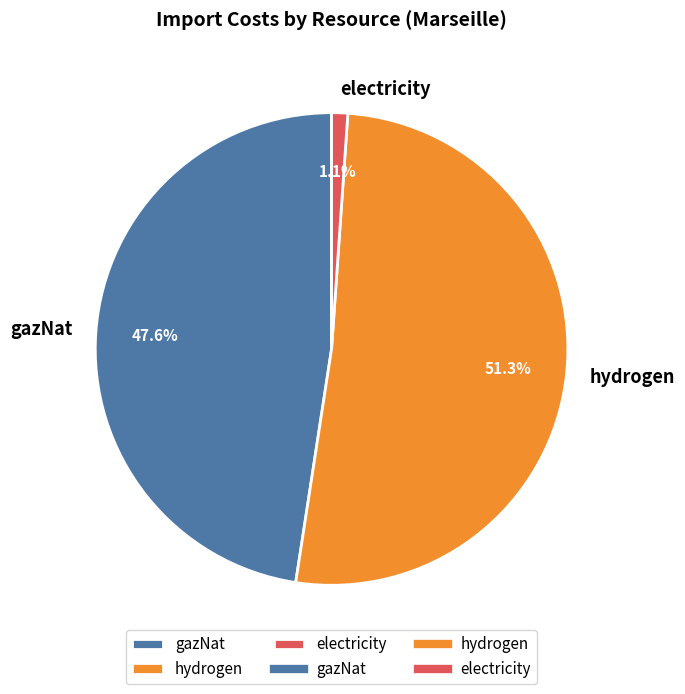

Does hydrogen account for over 50% of the chart?

Yes